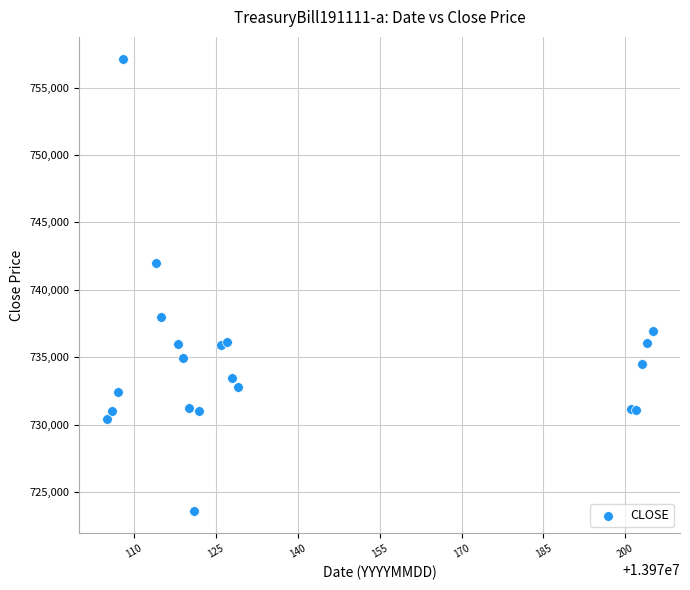

What Y value in the scatter plot is closest to 740355?

742021